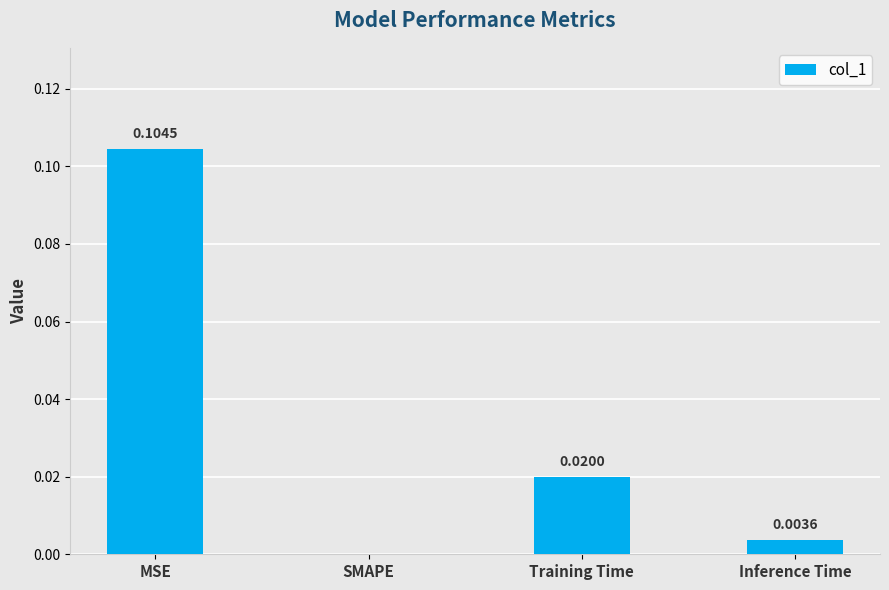

Where is the data nearest to the value 0?

SMAPE